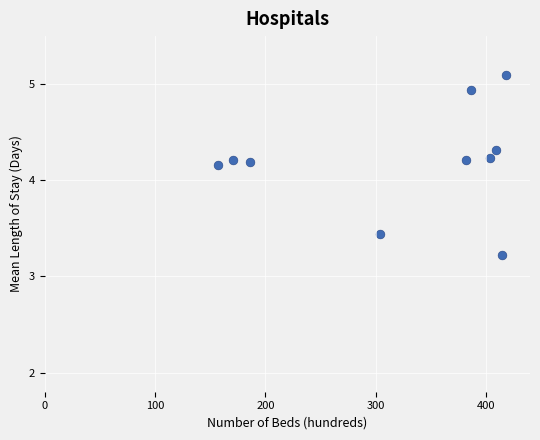

What is the range of Y values (max minus min)?

1.9